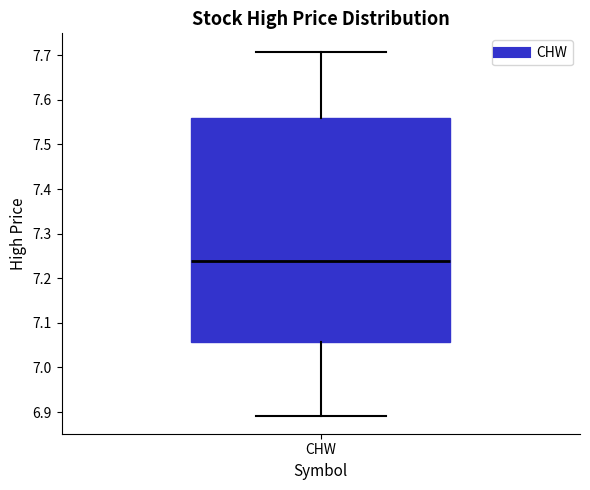

Read this box plot against the y-axis: the position of the median line, the range covered by the box, and the ends of both whiskers. The values are not printed on the chart, so give them approximately, as read against the axis.

median 7.24, box 7.06 to 7.56, whiskers 6.89 to 7.71